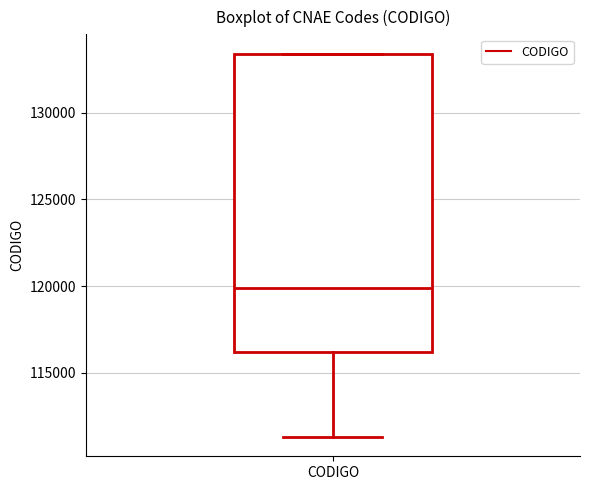

Where is the upper edge of the box for CODIGO on the y-axis? The values are not printed on the chart, so give them approximately, as read against the axis.

133500